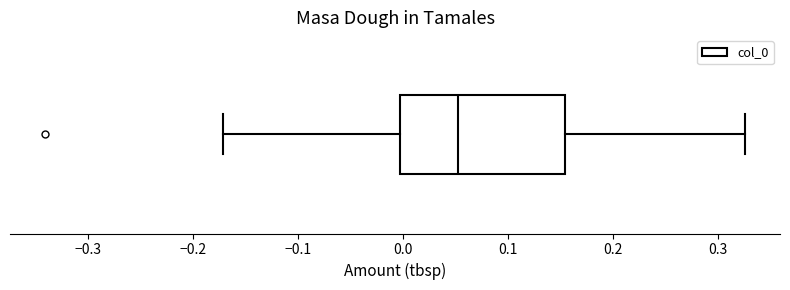

Read this box plot against the x-axis: the position of the median line, the range covered by the box, and the ends of both whiskers. The values are not printed on the chart, so give them approximately, as read against the axis.

median 0.05, box 0.00 to 0.15, whiskers -0.17 to 0.33